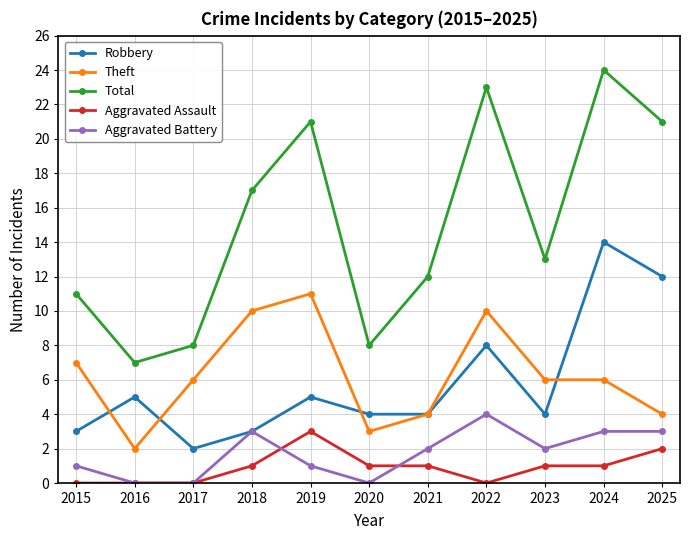

Which series changed the most between 2016 and 2019?

Total